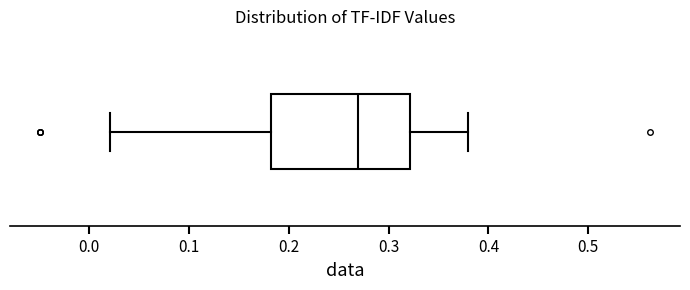

Where does the median line of the box sit on the x-axis? The values are not printed on the chart, so give them approximately, as read against the axis.

0.27